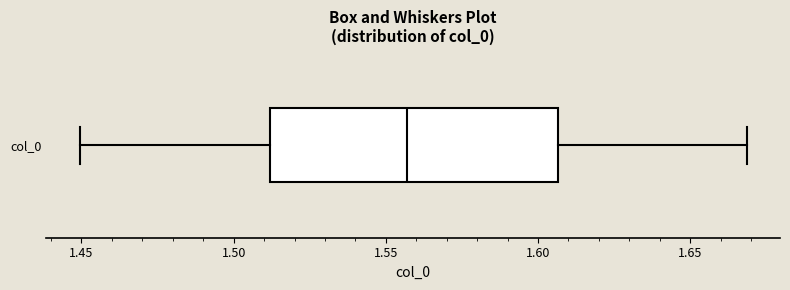

Where is the right edge of the box for col_0 on the x-axis? The values are not printed on the chart, so give them approximately, as read against the axis.

1.605